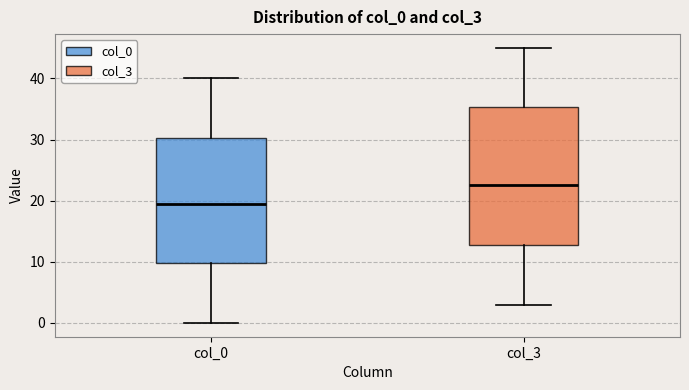

Where is the upper edge of the box for col_0 on the y-axis? The values are not printed on the chart, so give them approximately, as read against the axis.

30